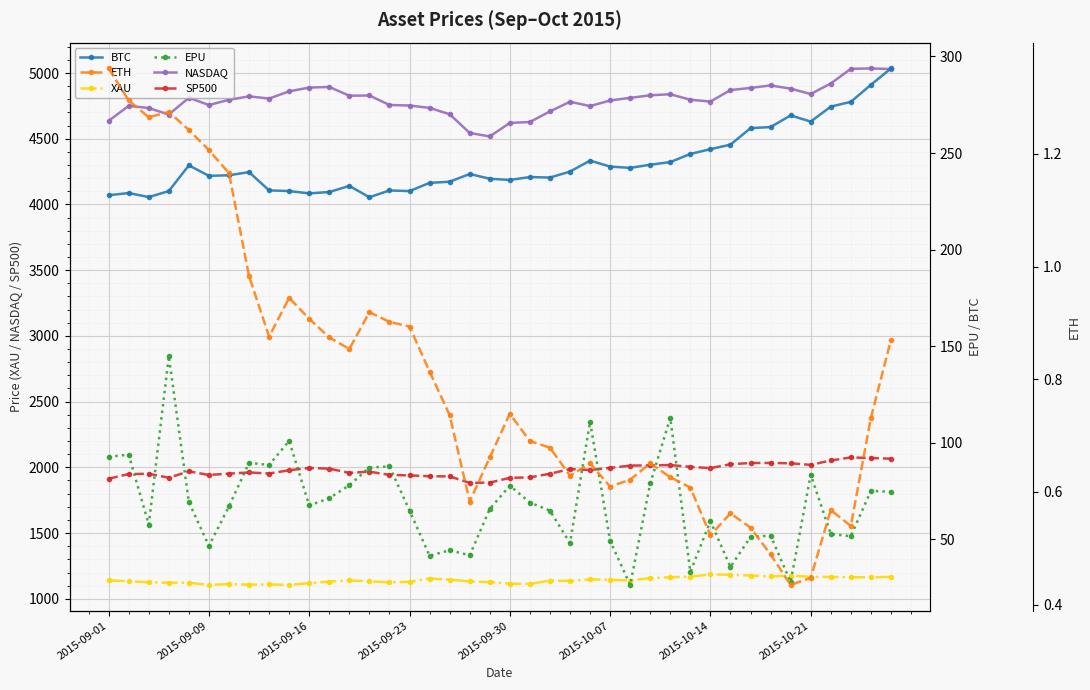

True or false: NASDAQ and SP500 cross at least once.

False